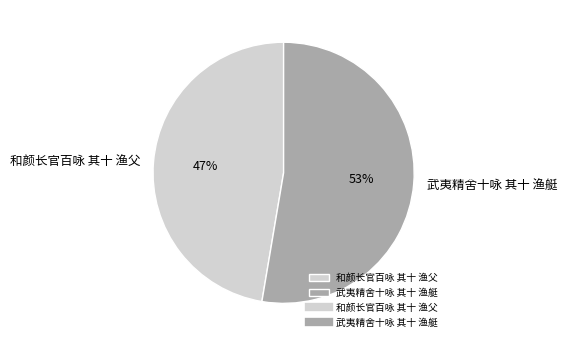

To the nearest percent, what is the combined percentage of 武夷精舍十咏 其十 渔艇 and 和颜长官百咏 其十 渔父?

100%